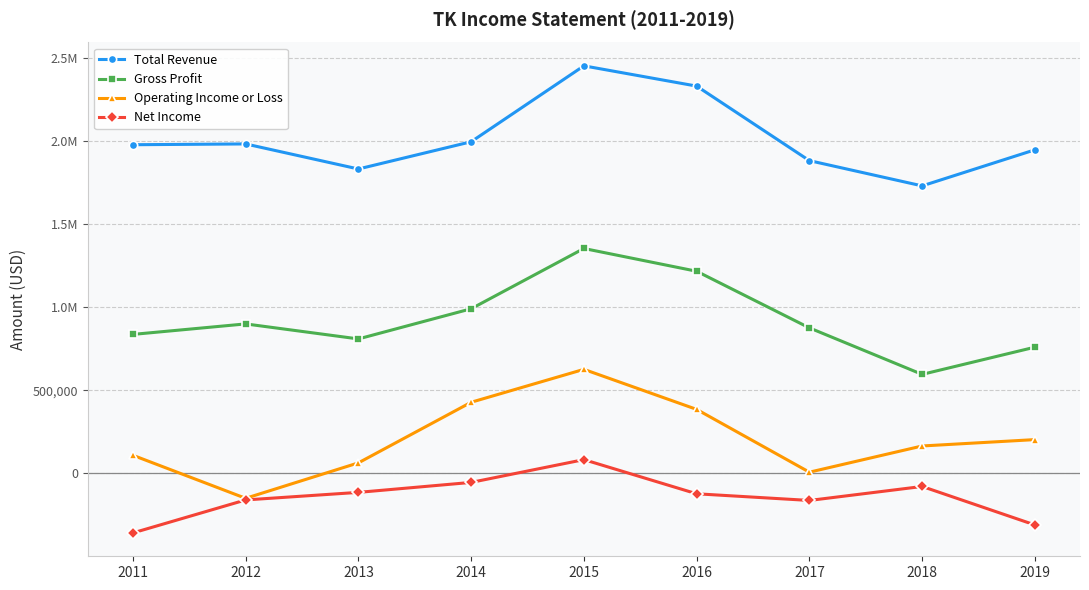

What is the greatest value displayed?

2450400